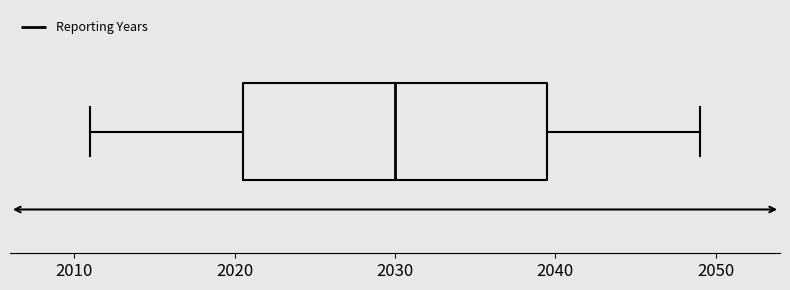

Transcribe this box plot: give where the median line is, the range the box spans, and where the two whiskers end, as read against the x-axis. The values are not printed on the chart, so give them approximately, as read against the axis.

median 2030, box 2021 to 2040, whiskers 2011 to 2049